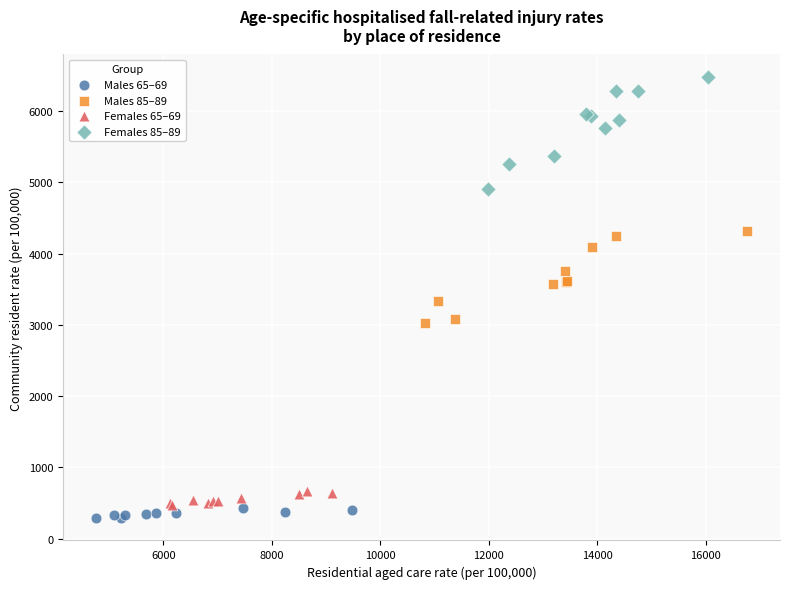

Which series contains the highest Y value?

Females 85–89